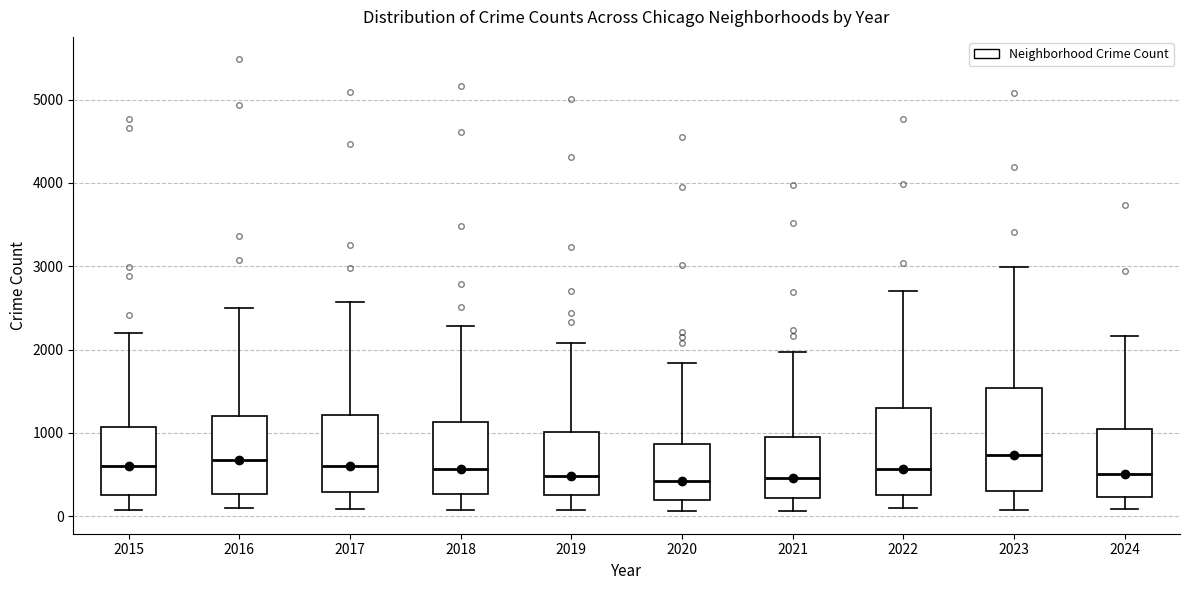

Which box is the tallest, from its lower edge to its upper edge?

2023